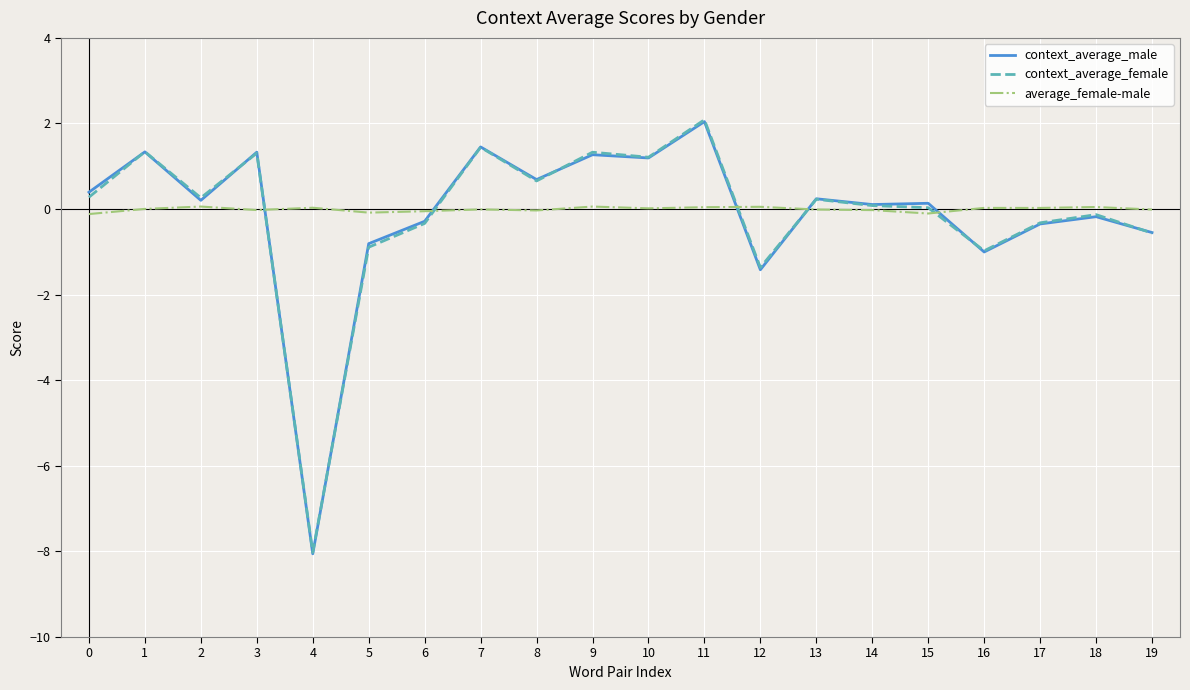

After their last crossing, which series has the higher values: average_female-male or context_average_female?

average_female-male